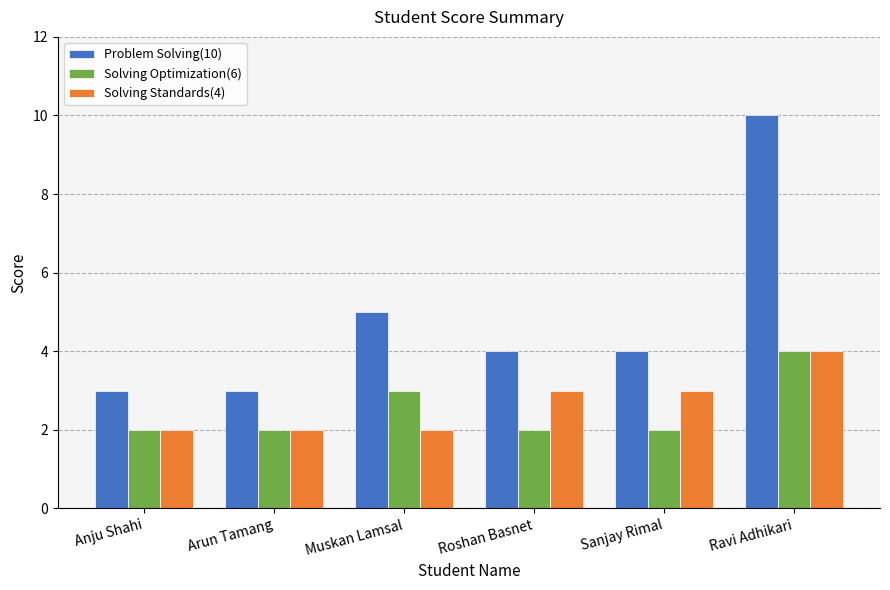

True or false: Solving Standards(4) has a value of 4 at Ravi Adhikari.

True